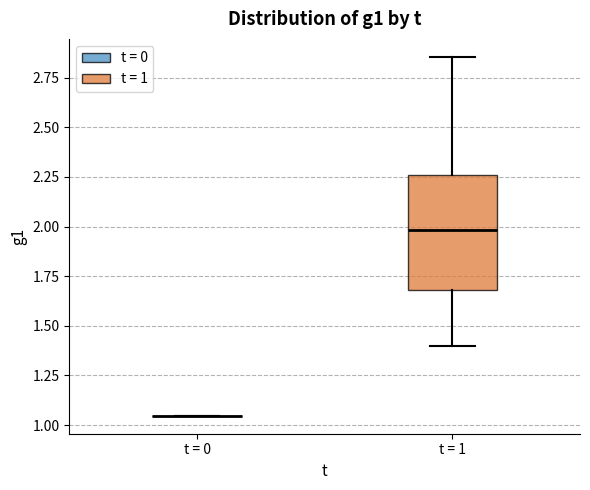

Where does the lower whisker of the box for t = 1 end on the y-axis? The values are not printed on the chart, so give them approximately, as read against the axis.

1.40